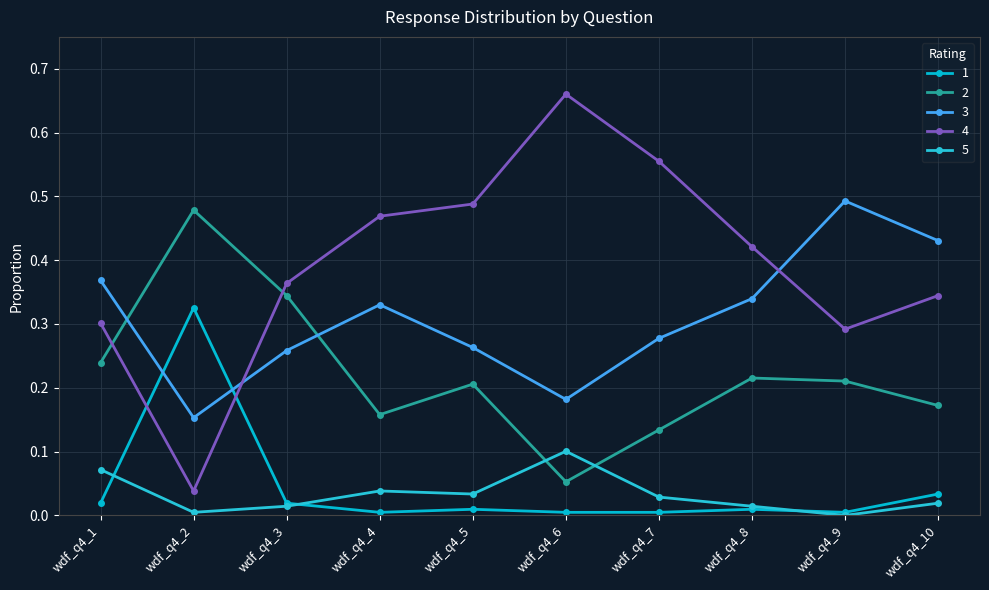

What is the value of the 2 point at the 7th from the left?

0.1